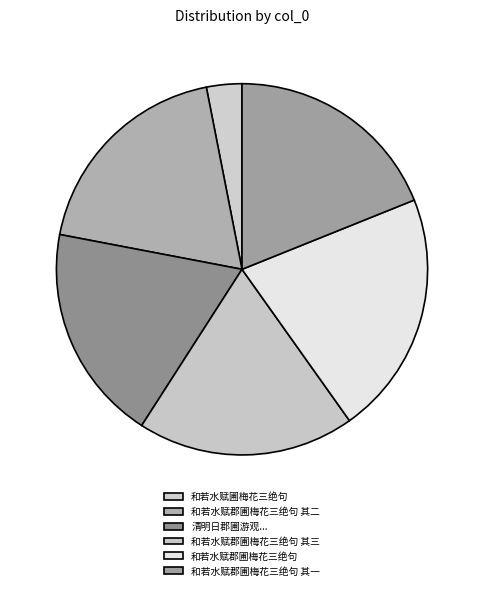

What is the total percentage of 和若水赋郡圃梅花三绝句 其二 and 和若水赋圃梅花三绝句?

22.0%